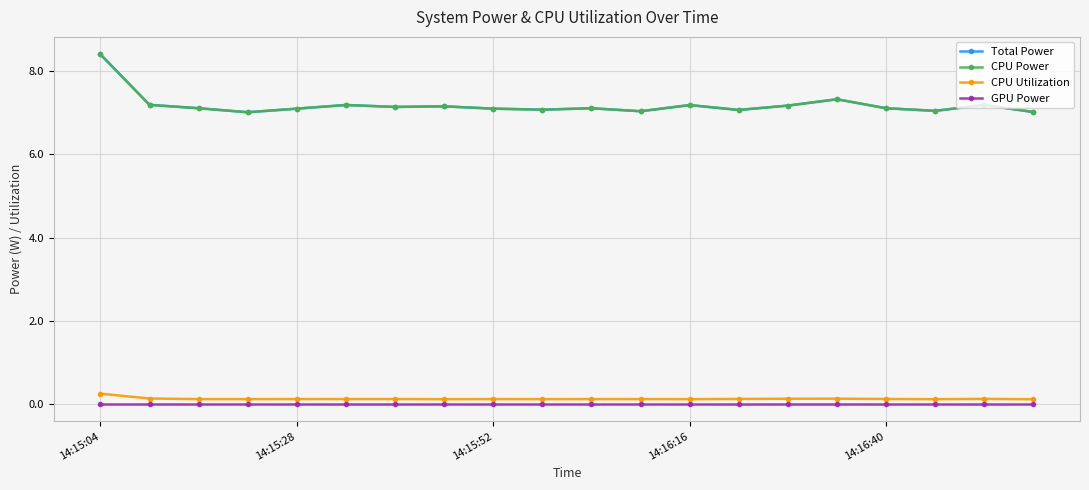

Is this an area chart (filled region under the line)?

No